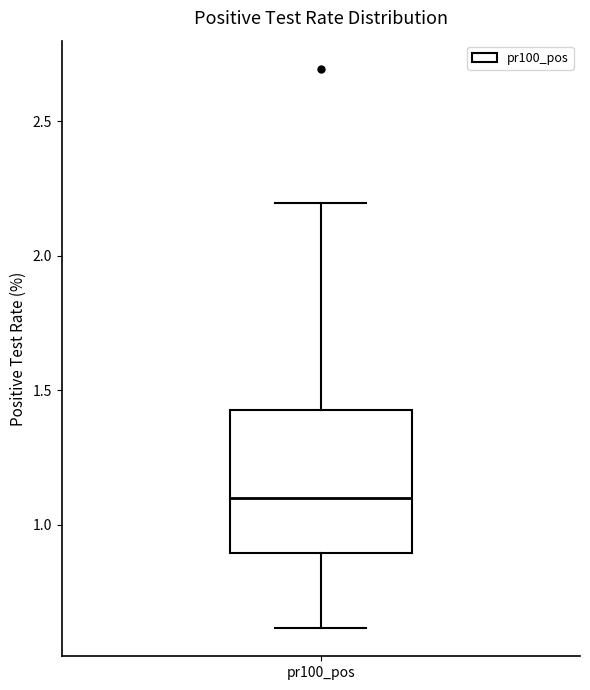

Read this box plot against the y-axis: the position of the median line, the range covered by the box, and the ends of both whiskers. The values are not printed on the chart, so give them approximately, as read against the axis.

median 1.1, box 0.9 to 1.4, whiskers 0.6 to 2.2